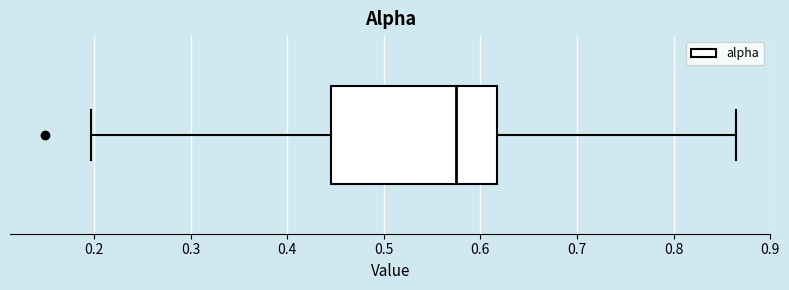

Transcribe this box plot: give where the median line is, the range the box spans, and where the two whiskers end, as read against the x-axis. The values are not printed on the chart, so give them approximately, as read against the axis.

median 0.57, box 0.45 to 0.62, whiskers 0.20 to 0.86